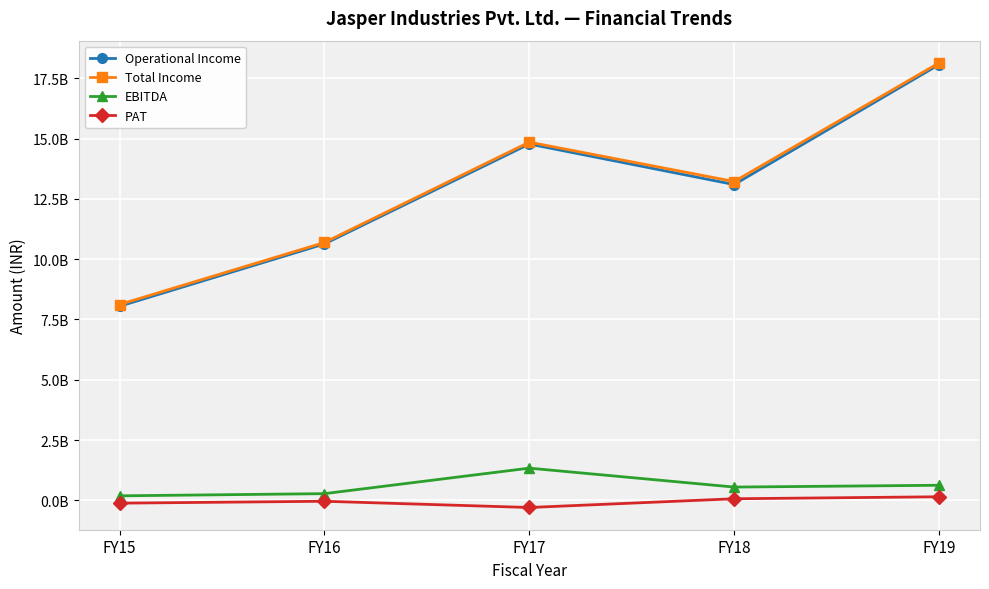

Which series has the largest total across all categories?

Total Income